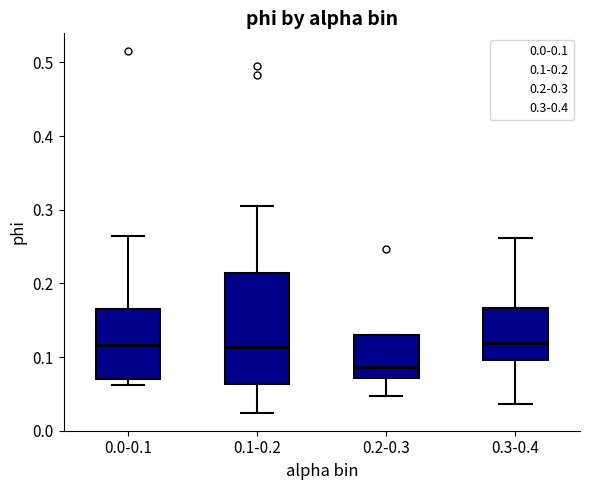

Where is the lower edge of the box for 0.1-0.2 on the y-axis? The values are not printed on the chart, so give them approximately, as read against the axis.

0.06